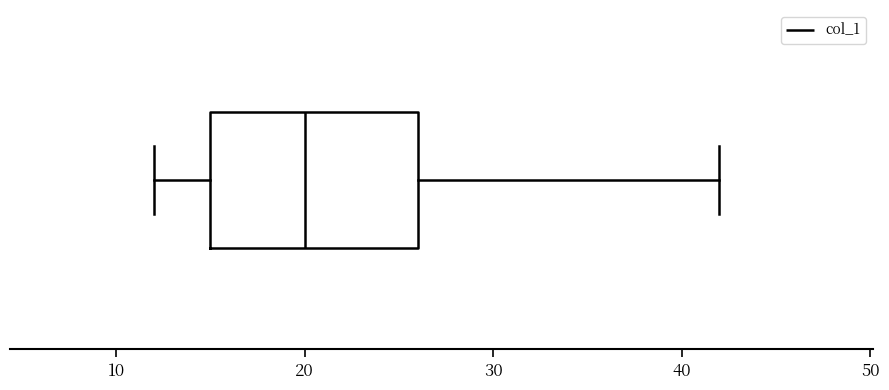

Where is the left edge of the box on the x-axis? The values are not printed on the chart, so give them approximately, as read against the axis.

15